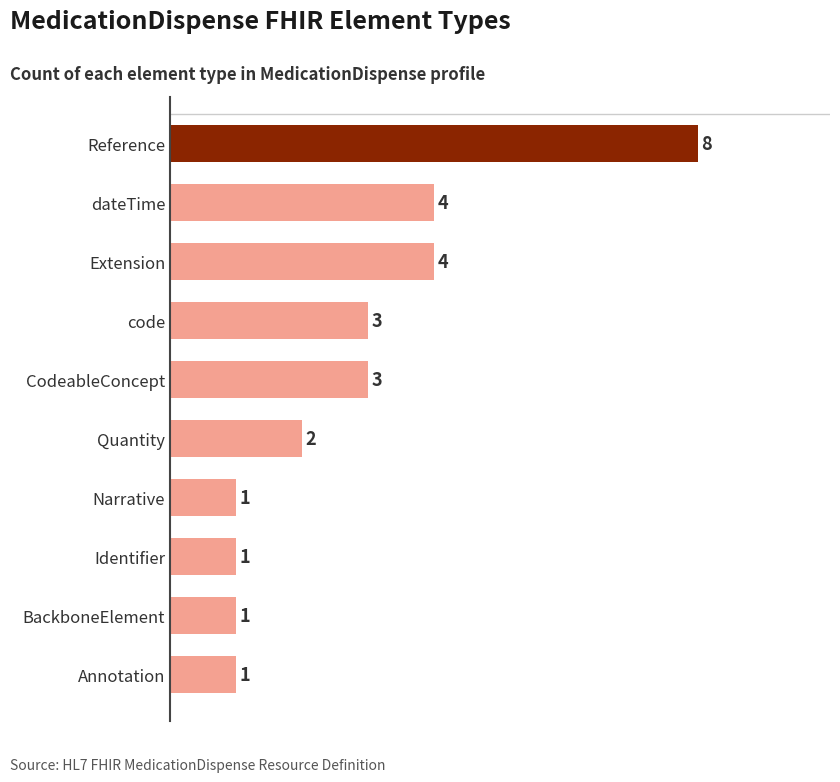

Reading top to bottom, extract all data points from this chart.

Reference=8	dateTime=4	Extension=4	code=3	CodeableConcept=3	Quantity=2	Narrative=1	Identifier=1	BackboneElement=1	Annotation=1